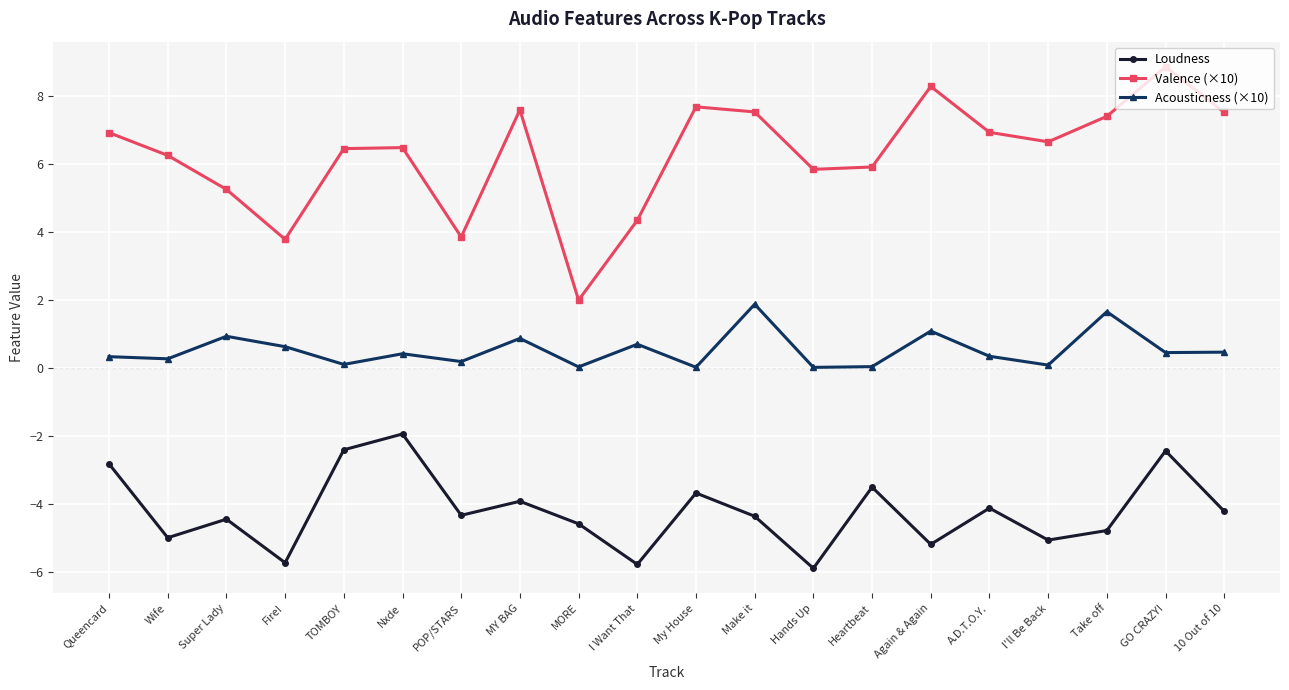

Where is Loudness nearest to the value -3?

Queencard